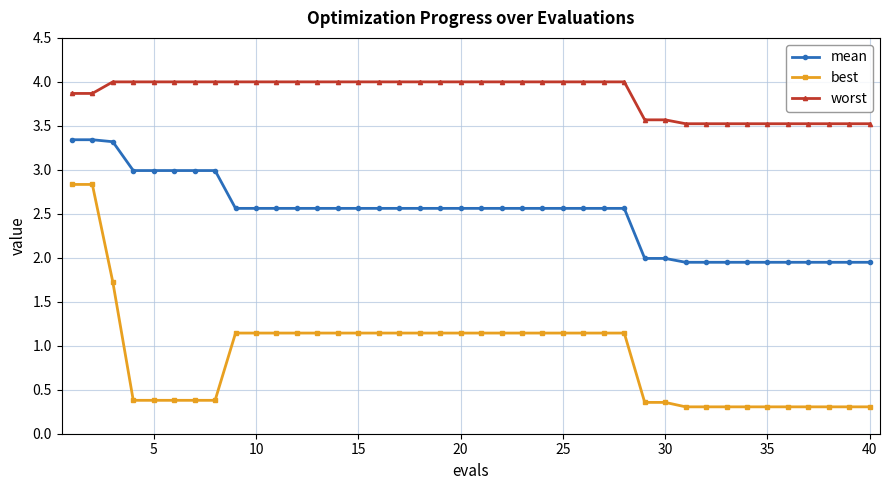

True or false: best and mean cross at least once.

False